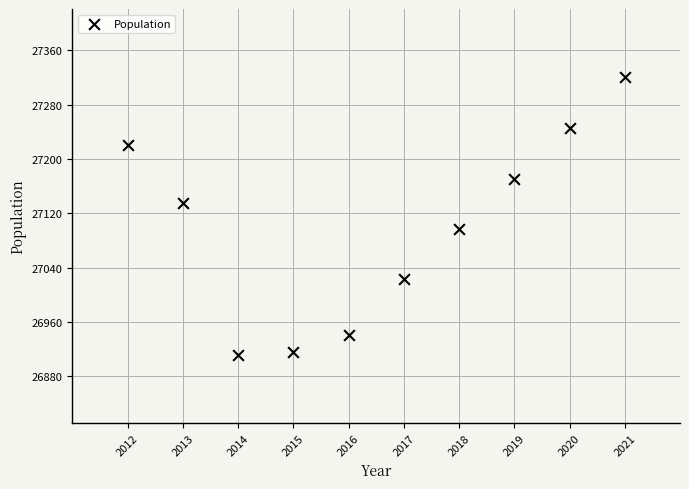

What is the average Y value?

27098